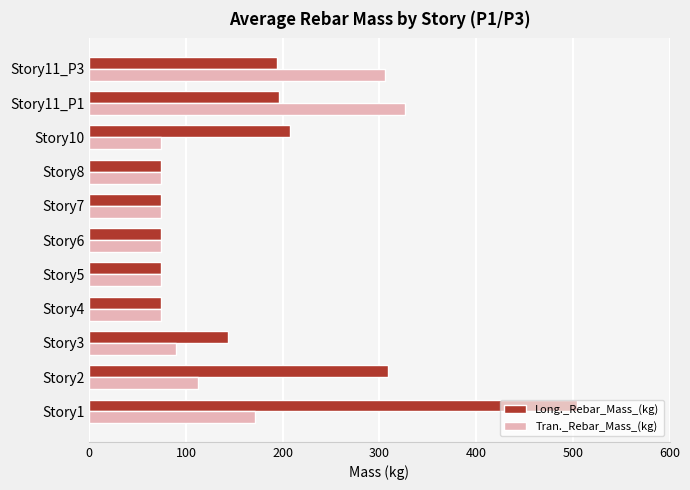

Which series changed the most between Story1 and Story11_P3?

Long._Rebar_Mass_(kg)